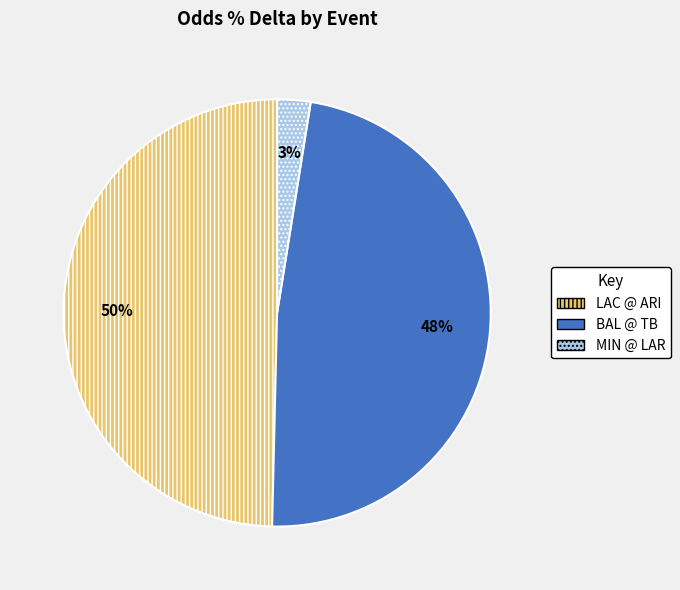

To the nearest percent, what is the combined percentage of MIN @ LAR and BAL @ TB?

50%